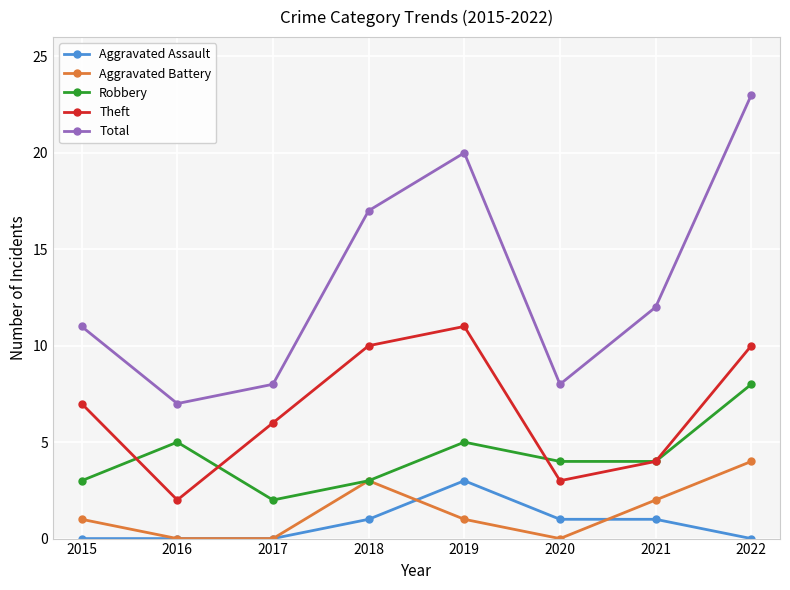

Is this an area chart (filled region under the line)?

No